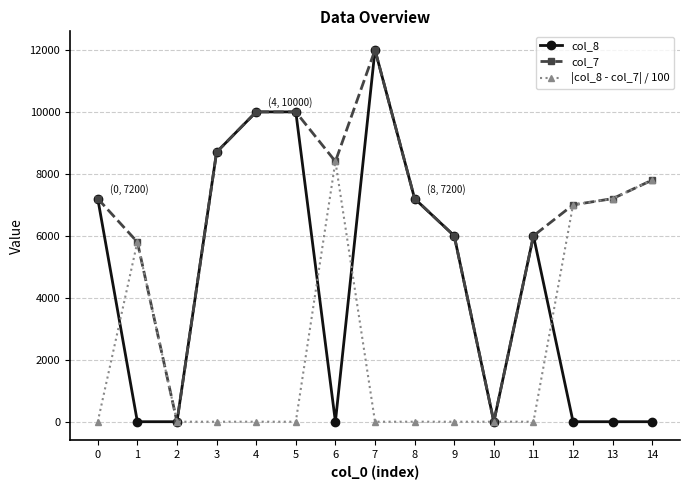

How many data points in |col_8 - col_7| / 100 are above 0?

5